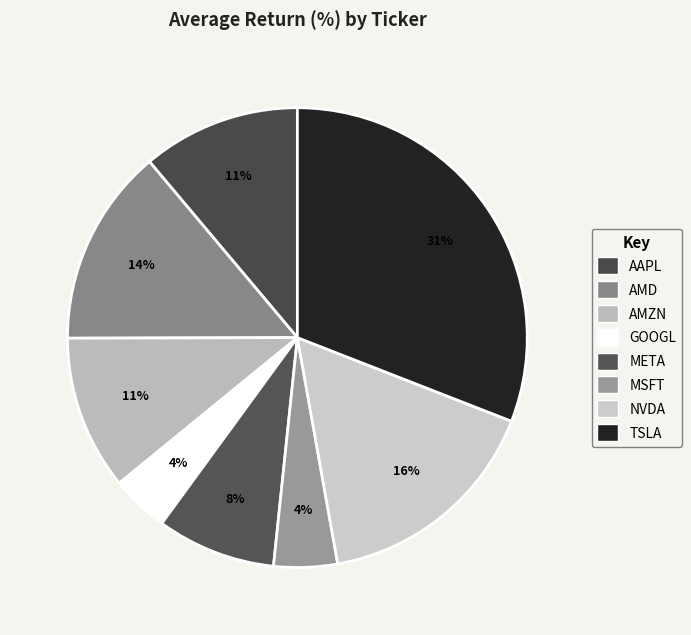

Rank the categories by value from highest to lowest.

TSLA, NVDA, AMD, AAPL, AMZN, META, MSFT, GOOGL